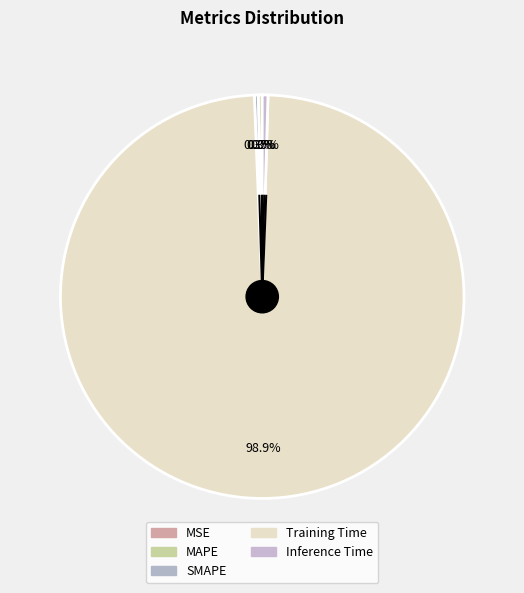

Is there any slice that represents more than half of the pie?

Yes